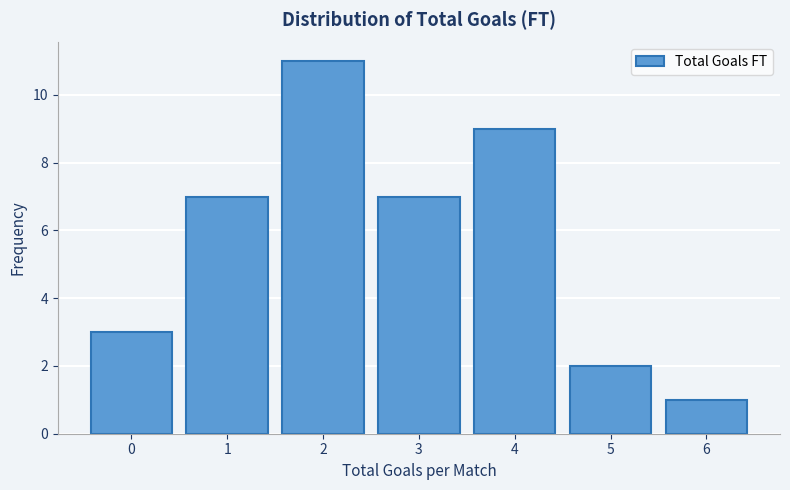

Reading left to right, extract all data points from this chart.

0=3	1=7	2=11	3=7	4=9	5=2	6=1